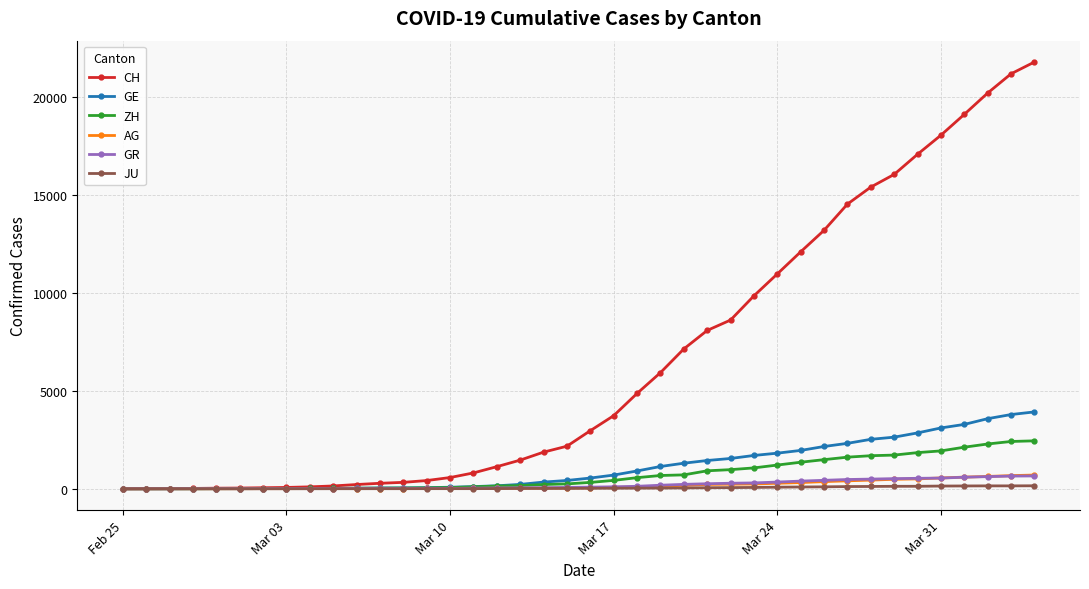

Which series has the largest total across all categories?

CH